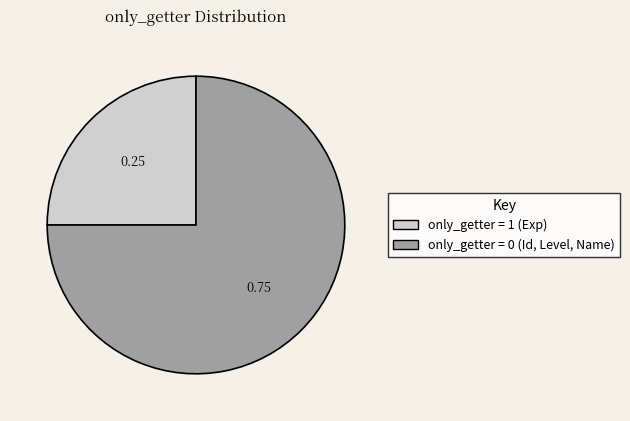

Approximately how many times larger is the value at only_getter = 1 (Exp) compared to only_getter = 0 (Id, Level, Name)?

0.3